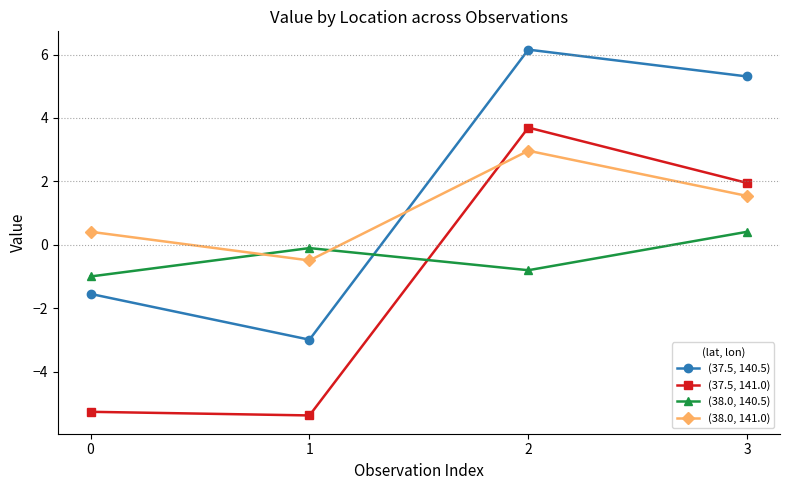

What is the average value of the (37.5, 141.0) series?

-1.3